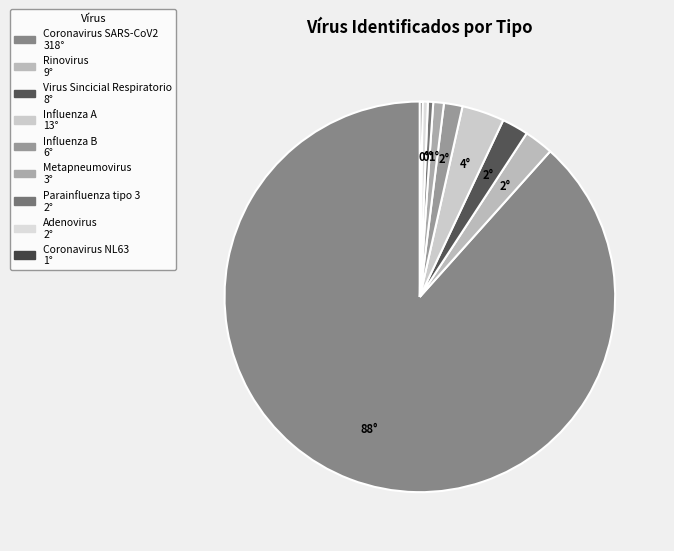

Between Metapneumovirus and Rinovirus, which is larger?

Rinovirus